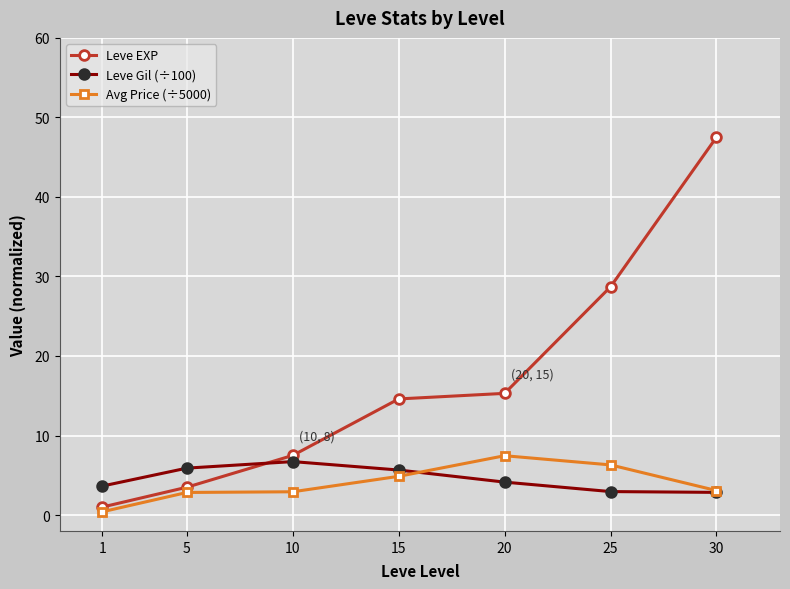

Read the Leve Gil (÷100) value at 30.

2.9